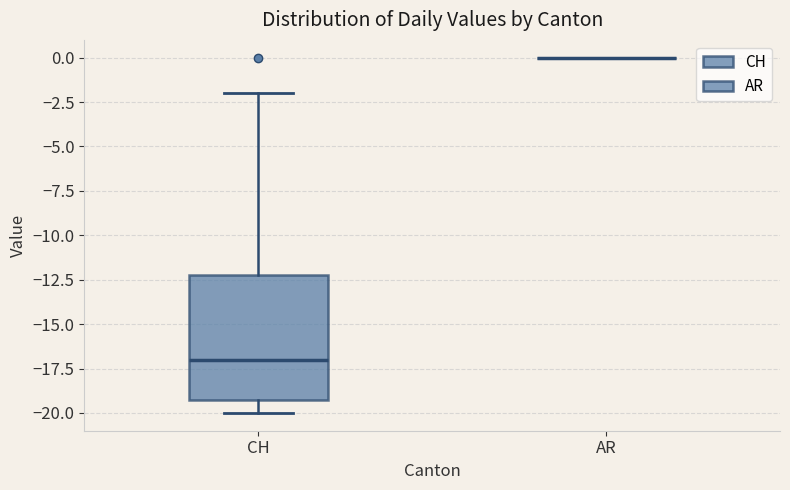

Comparing the boxes themselves (not the whiskers), which one is the tallest?

CH